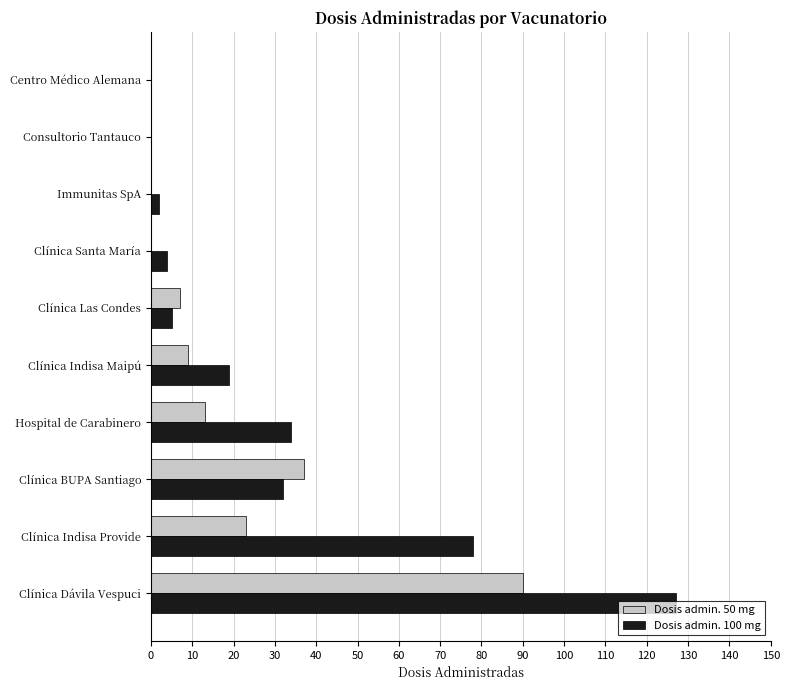

Which series has the largest total across all categories?

Dosis admin. 100 mg